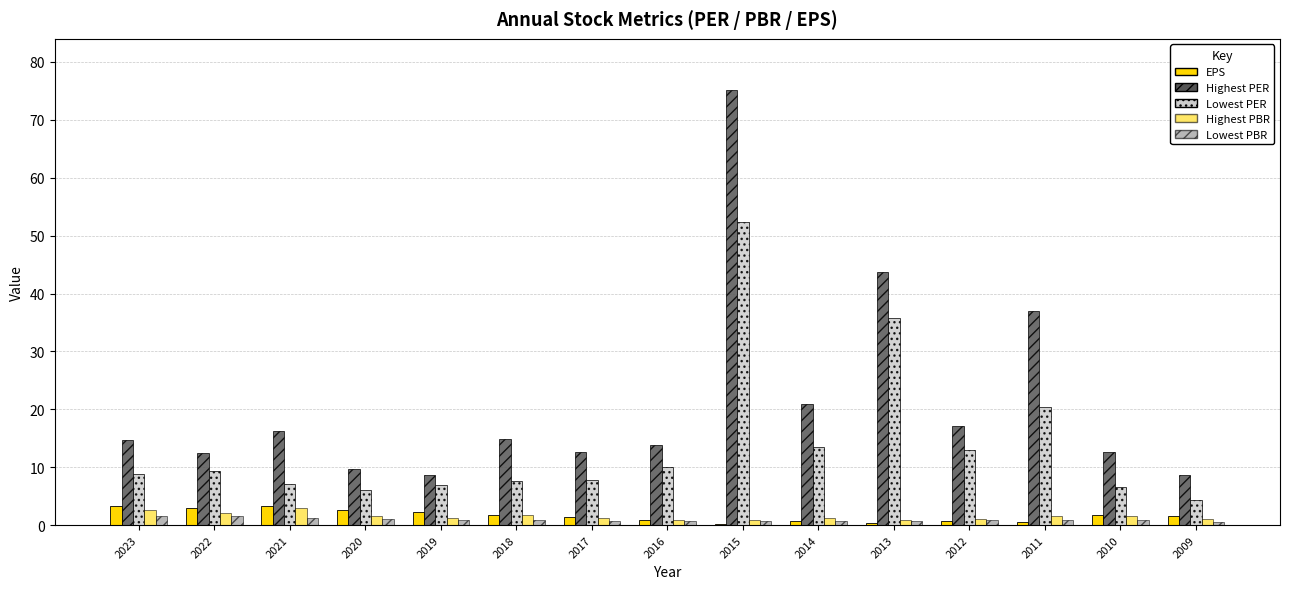

Count the number of categories in the chart.

15